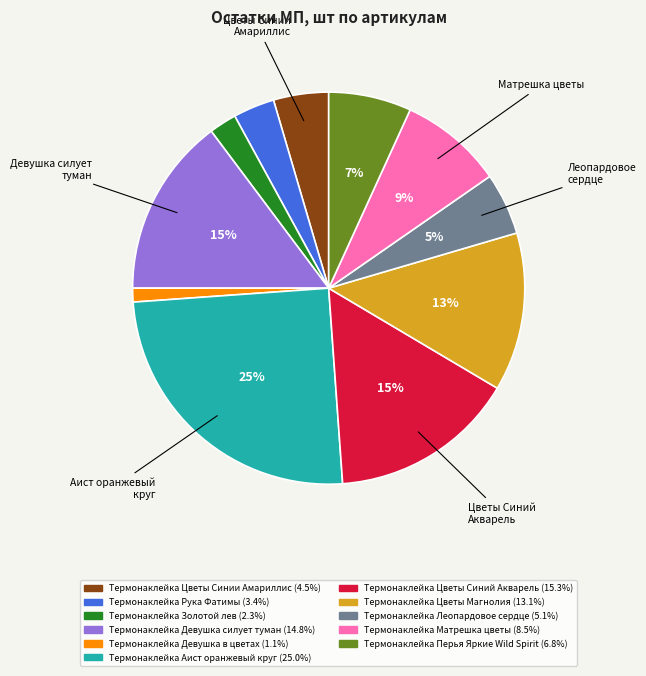

To the nearest percent, what is the difference between the largest and smallest slice percentages?

24%